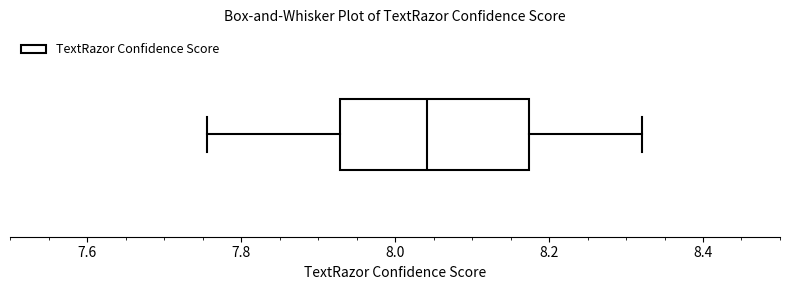

Transcribe this box plot: give where the median line is, the range the box spans, and where the two whiskers end, as read against the x-axis. The values are not printed on the chart, so give them approximately, as read against the axis.

median 8.04, box 7.92 to 8.18, whiskers 7.76 to 8.32